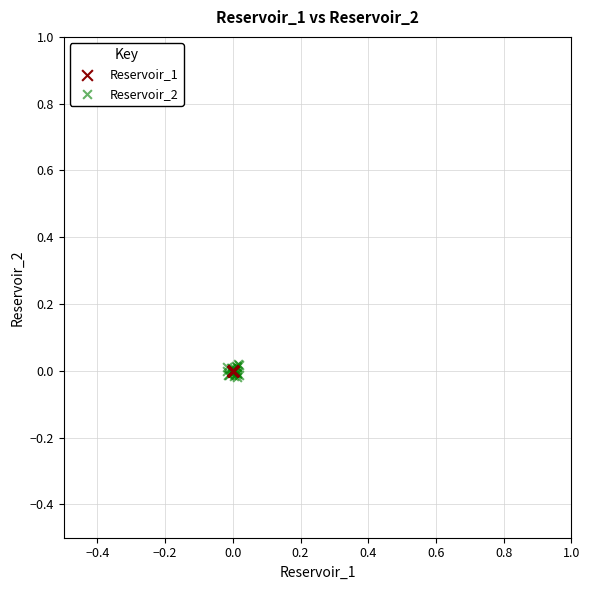

Which series reaches the maximum Y coordinate?

Reservoir_2